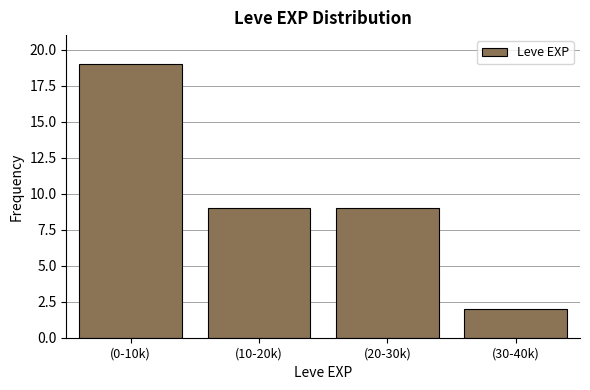

Reading left to right, extract all data points from this chart.

19	9	9	2